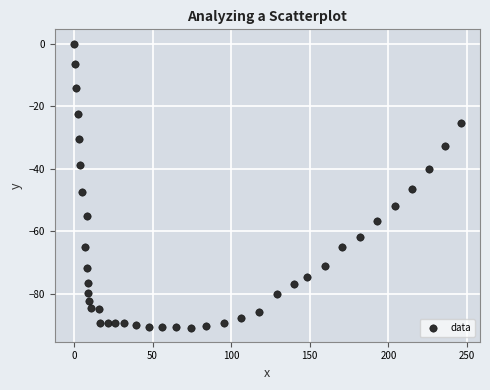

What Y value in the scatter plot is closest to -45?

-46.4